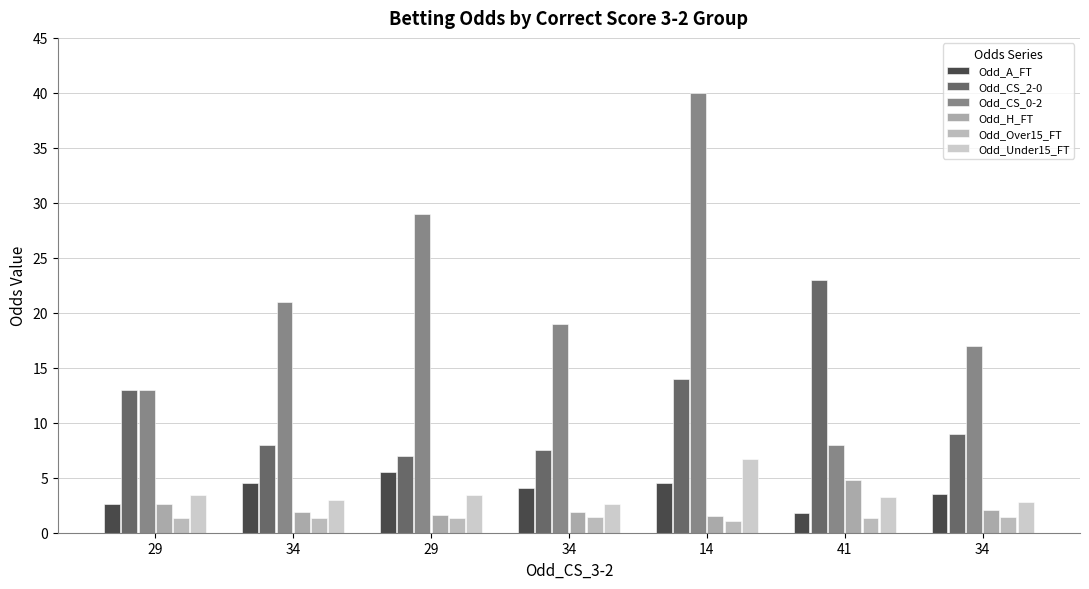

Count the number of data series in this chart.

6